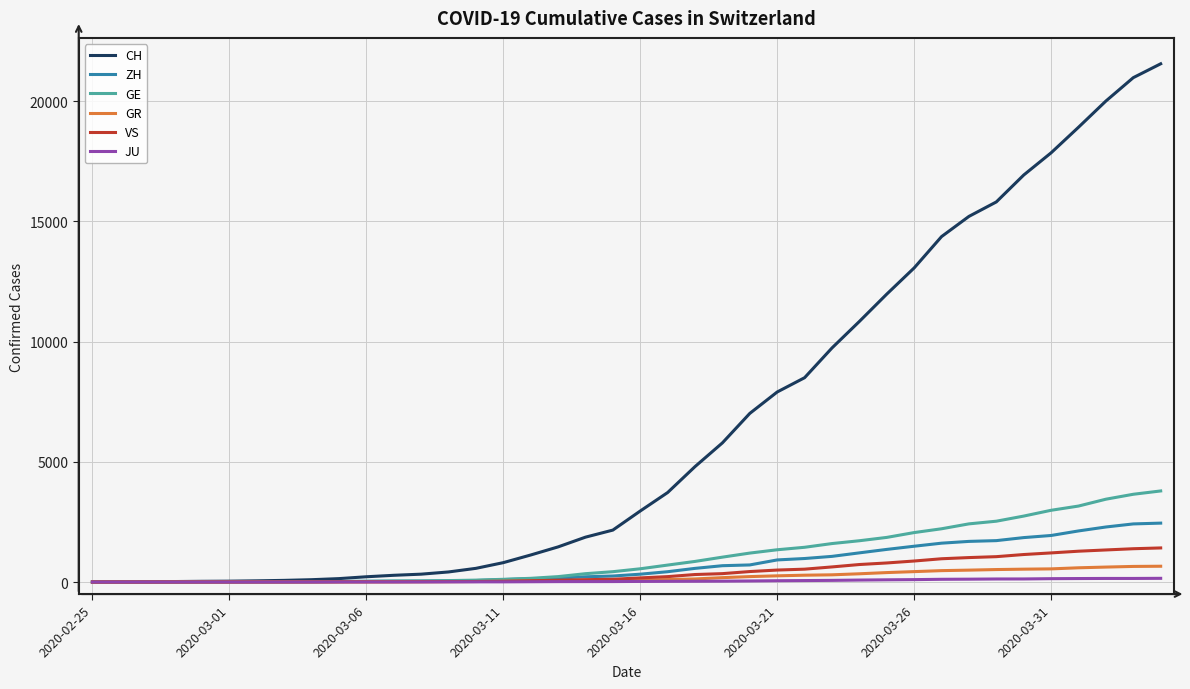

What is the highest value of the GR series?

657